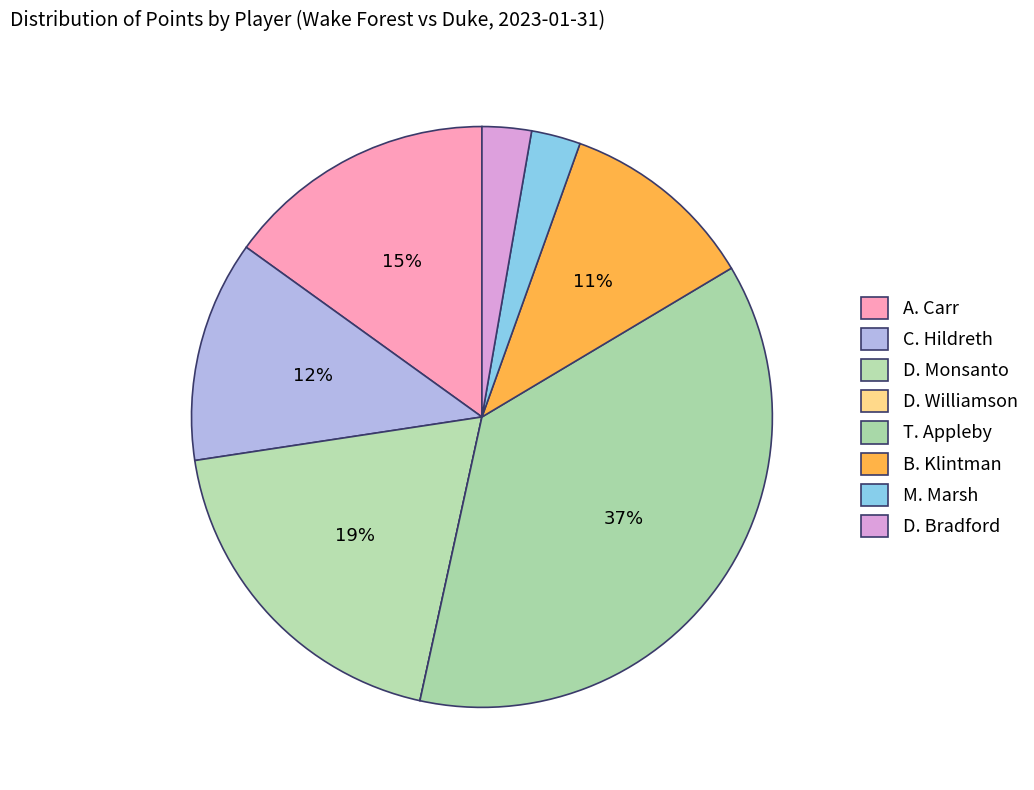

Which slice is the largest?

T. Appleby